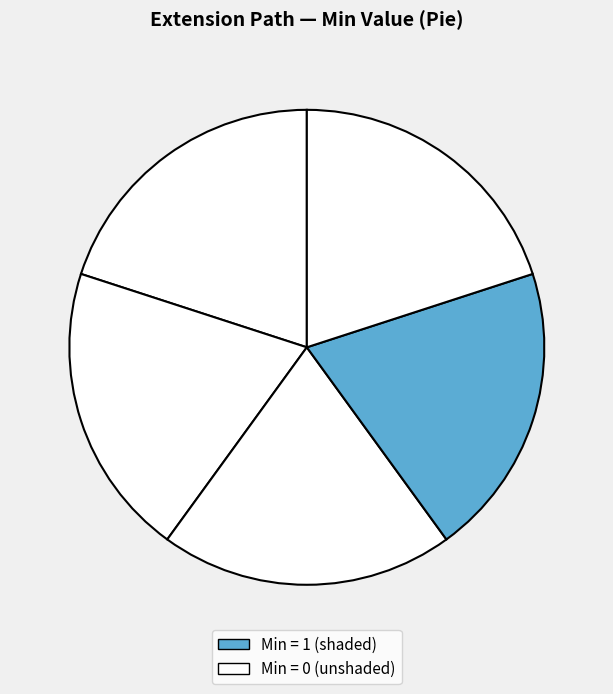

How many segments does this pie chart have?

5